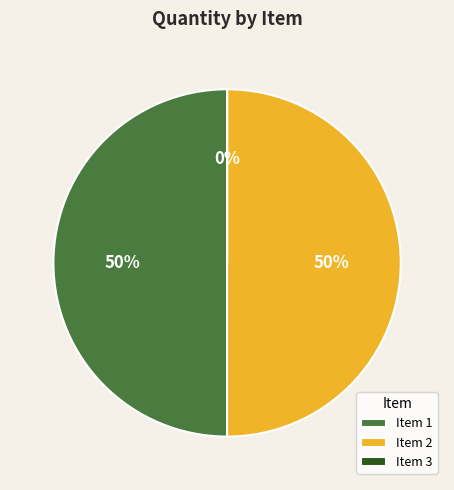

What percentage is the Item 1 slice, to the nearest percent?

50%